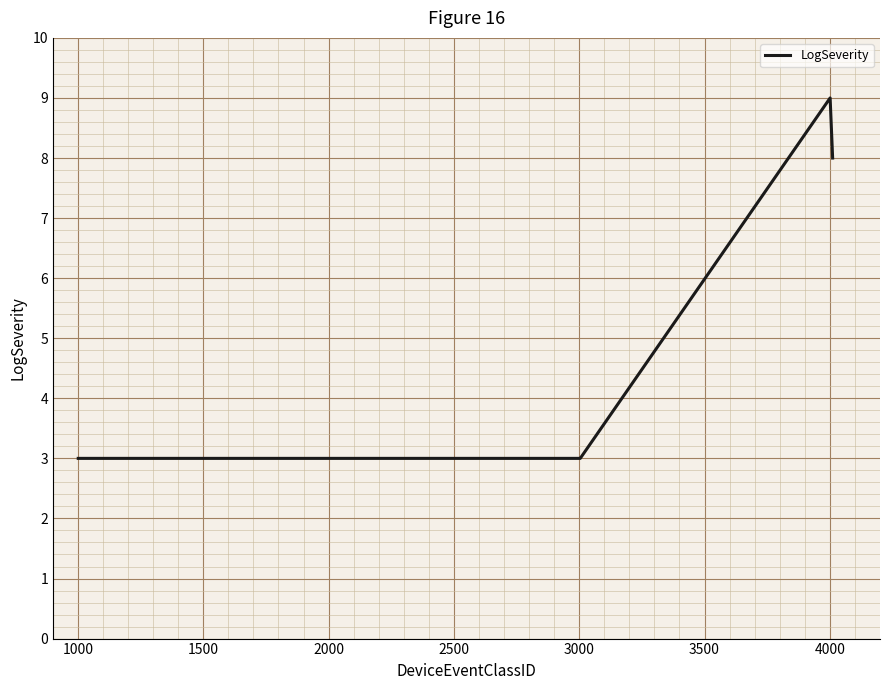

What is the difference between the maximum and minimum values?

6